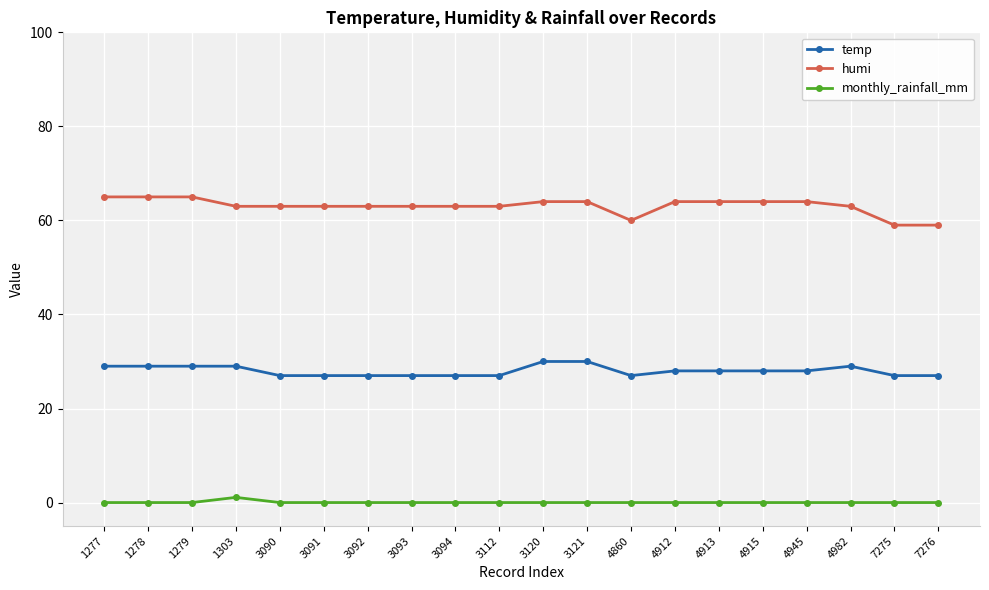

What is the difference between the humi values at 7275 and 3090?

4.0